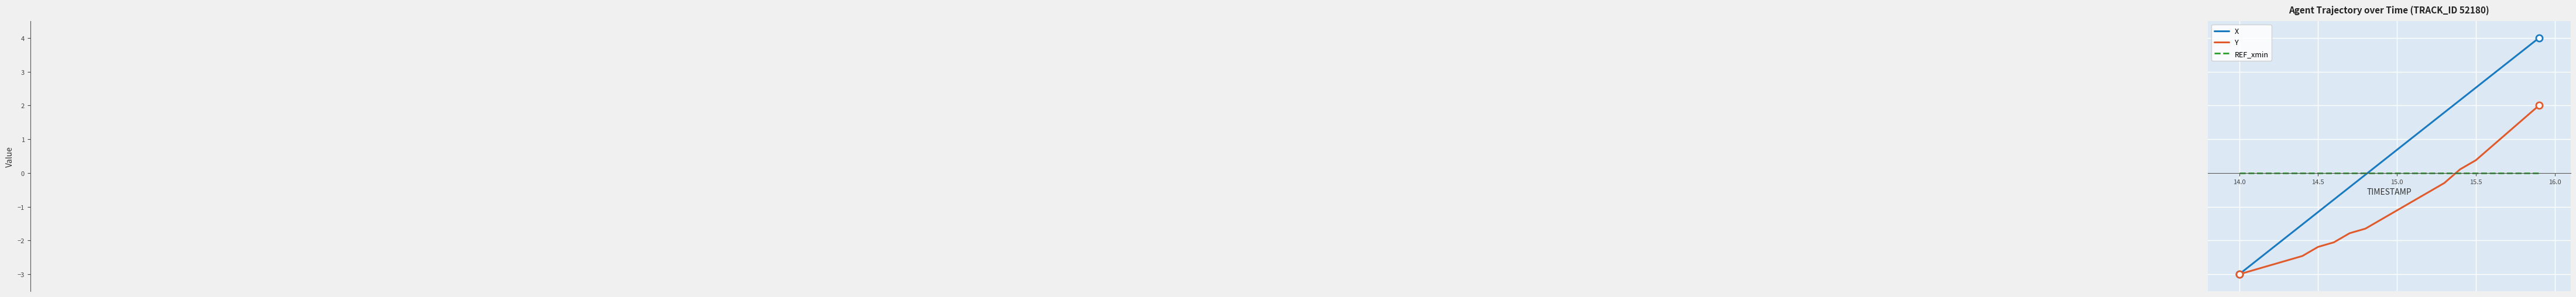

After their last crossing, which series has the higher values: Y or REF_xmin?

Y